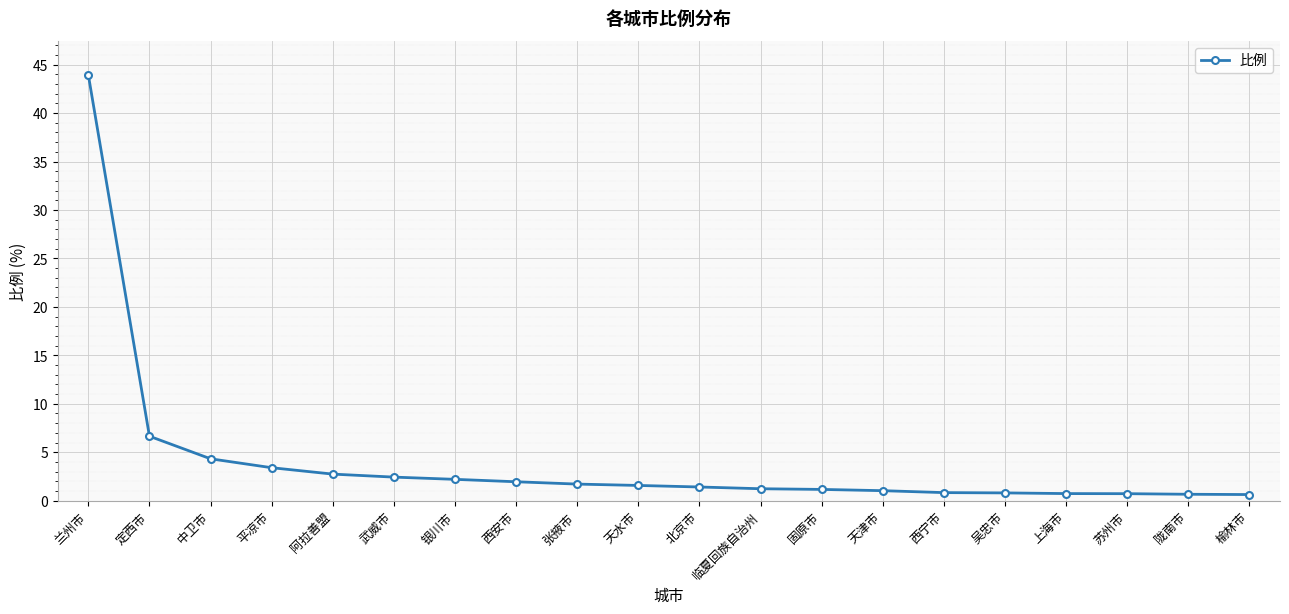

What is the label of the 17th point from the right?

平凉市